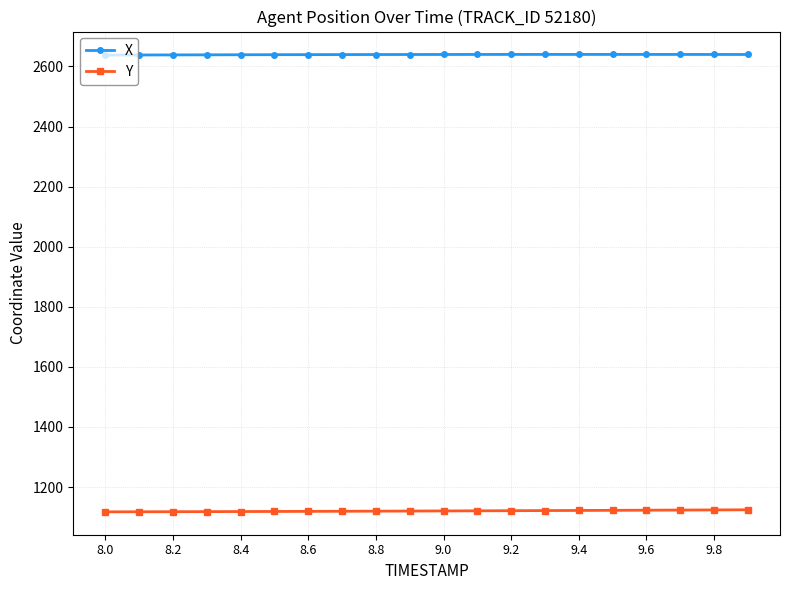

True or false: Y and X cross at least once.

False